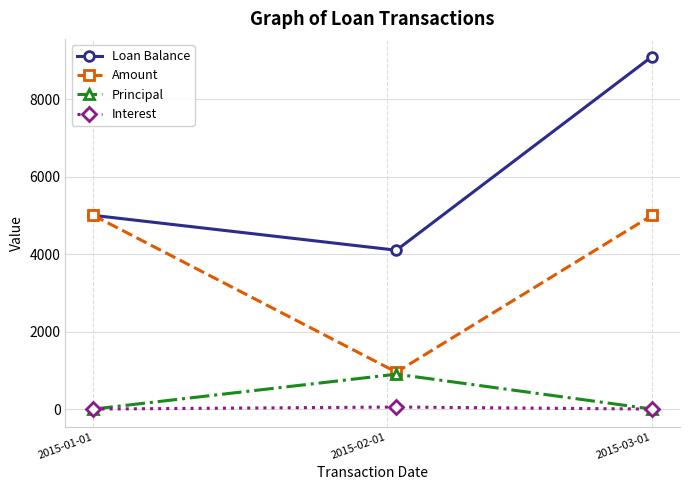

What are all the series names shown in the legend?

Loan Balance, Amount, Principal, Interest